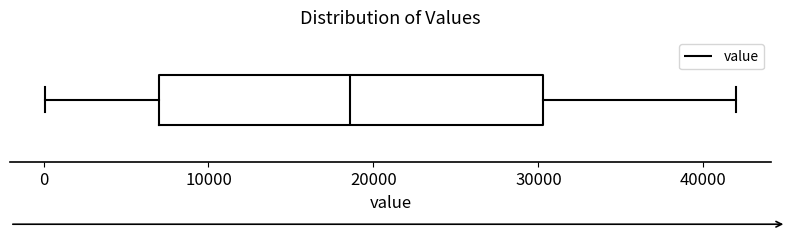

Read this box plot against the x-axis: the position of the median line, the range covered by the box, and the ends of both whiskers. The values are not printed on the chart, so give them approximately, as read against the axis.

median 19000, box 7000 to 30000, whiskers 0 to 42000